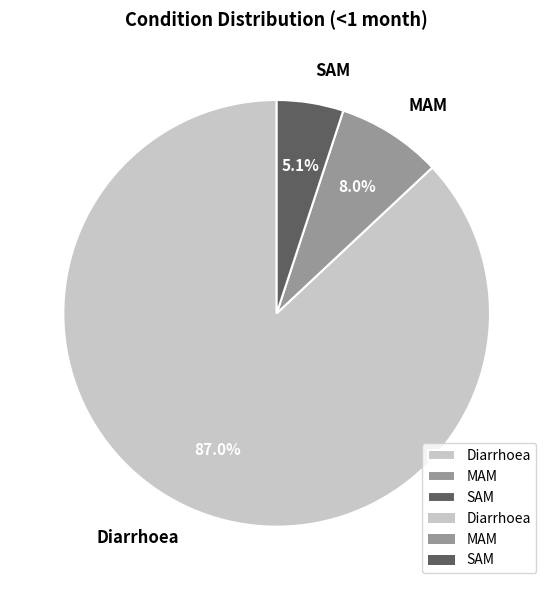

Is there a majority slice in this chart?

Yes